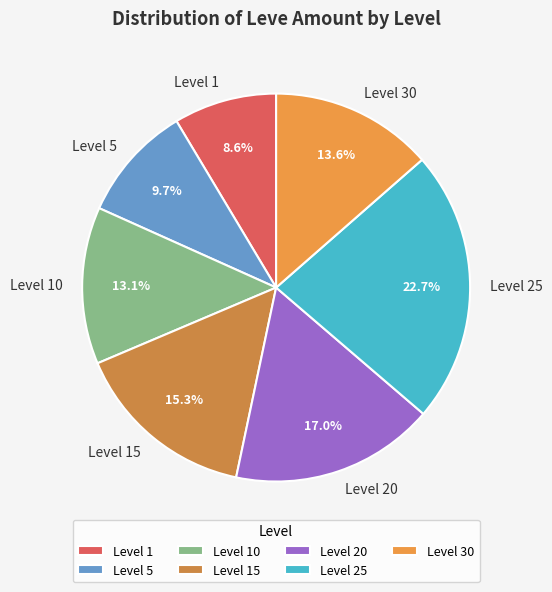

To the nearest percent, what is the difference between the largest and smallest slice percentages?

14%